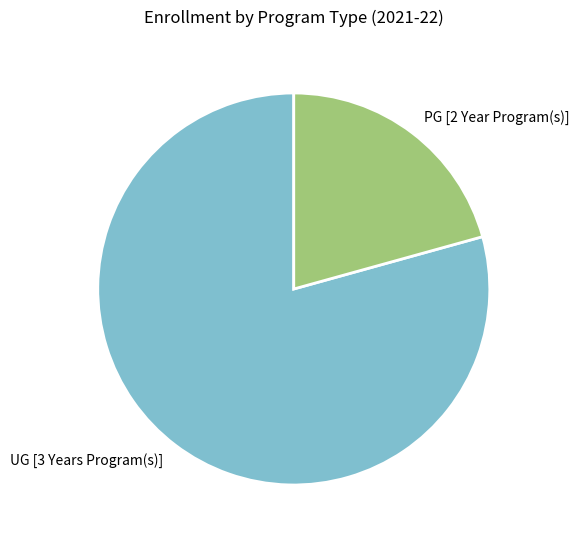

Is UG [3 Years Program(s)] the majority of the pie?

Yes